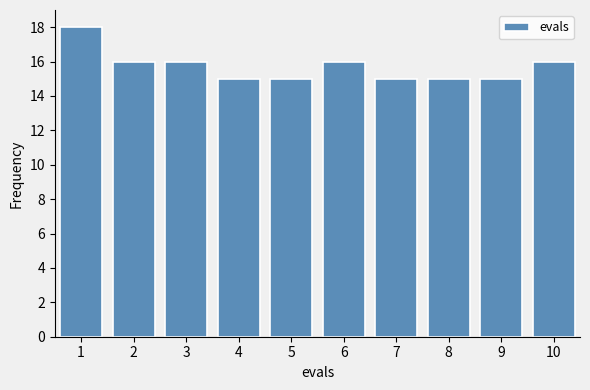

Reading left to right, what are all the values shown in this chart?

18	16	16	15	15	16	15	15	15	16